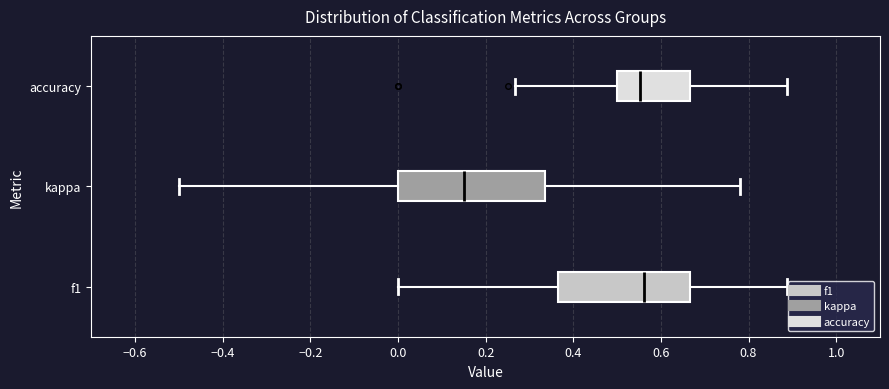

Where does the median line of the box for accuracy sit on the x-axis? The values are not printed on the chart, so give them approximately, as read against the axis.

0.56